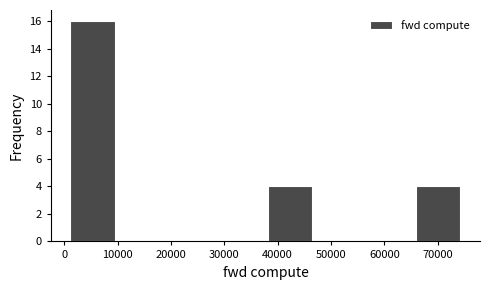

Over which range of the x-axis is the bar tallest?

1000 to 10000